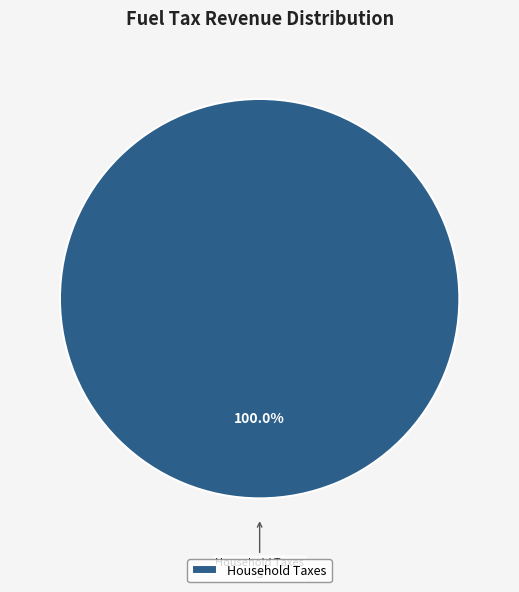

How many segments does this pie chart have?

1